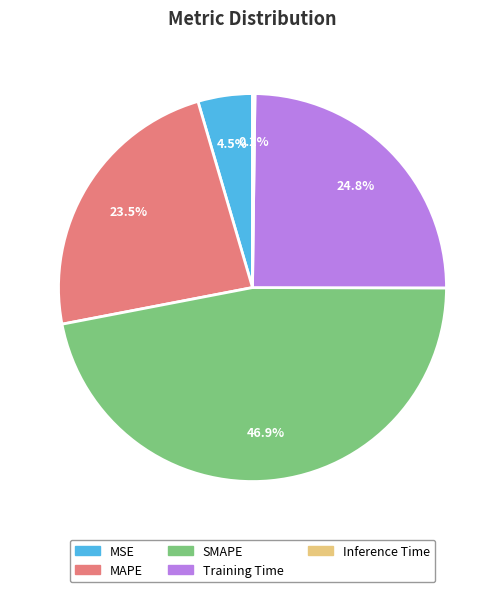

Is there any slice that represents more than half of the pie?

No